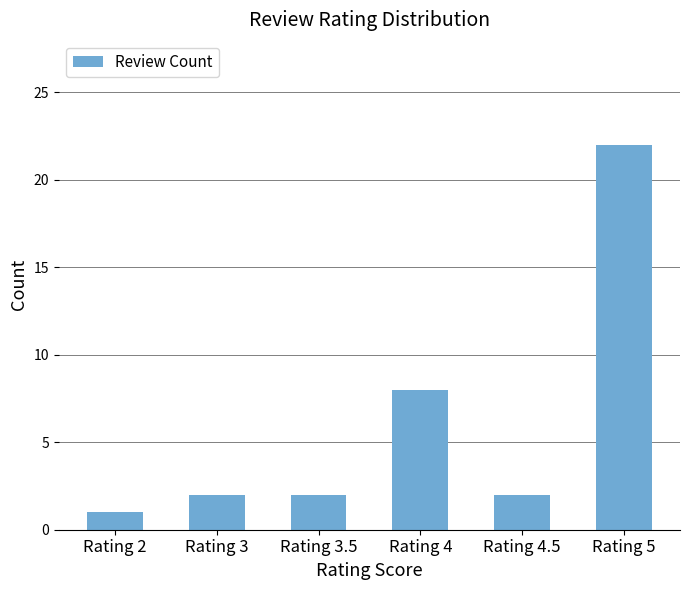

What is the change in value from Rating 3.5 to Rating 4?

+6